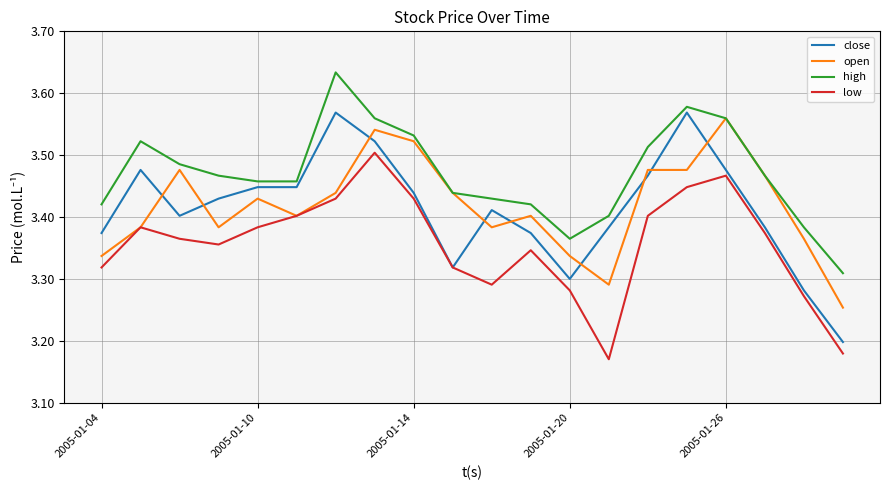

Which series has the largest range (max minus min)?

close